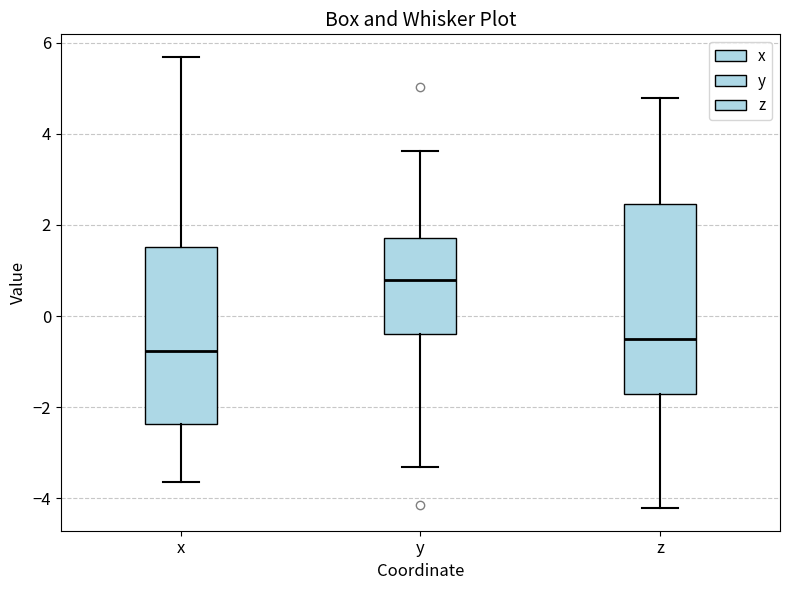

Reading left to right, transcribe this box plot: for each box, give where its median line is, the range the box spans, and where its two whiskers end, as read against the y-axis. The values are not printed on the chart, so give them approximately, as read against the axis.

x: median -0.8, box -2.4 to 1.6, whiskers -3.6 to 5.6
y: median 0.8, box -0.4 to 1.8, whiskers -3.4 to 3.6
z: median -0.4, box -1.8 to 2.4, whiskers -4.2 to 4.8